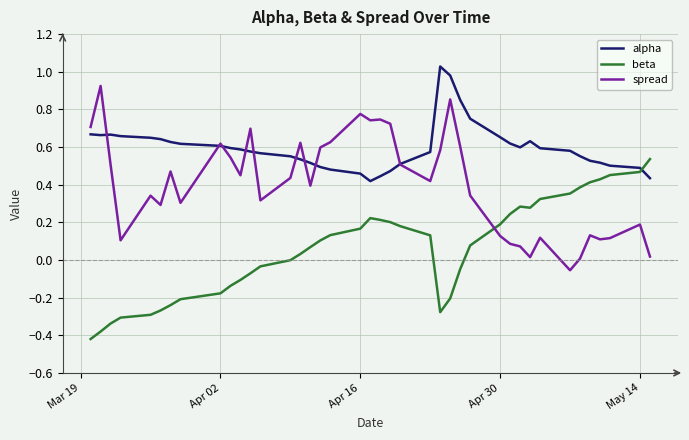

Rank the series by their average value, from lowest to highest.

beta, spread, alpha